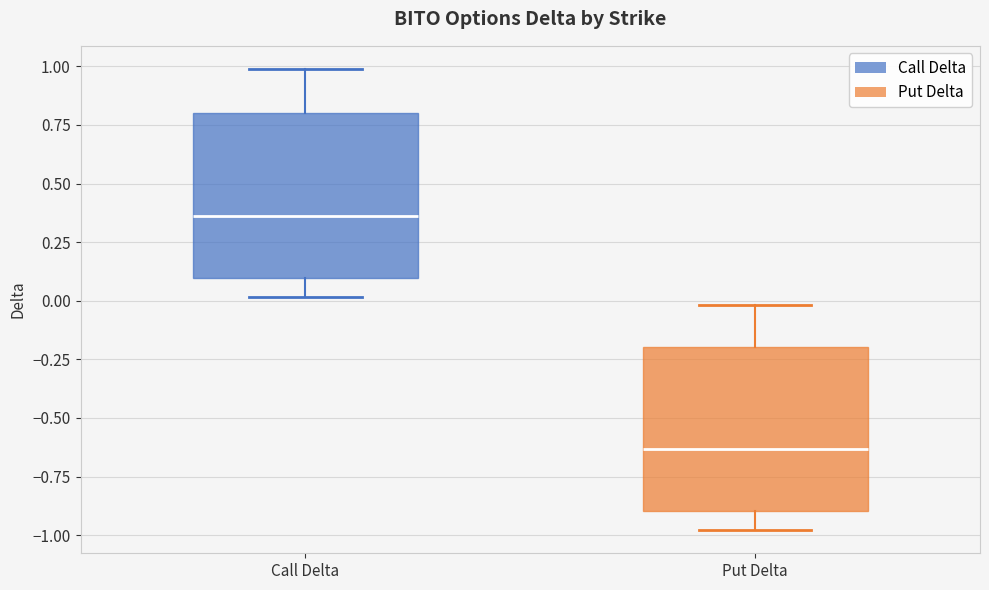

Reading left to right, read every box against the y-axis: the position of its median line, the range the box covers, and the ends of its whiskers. The values are not printed on the chart, so give them approximately, as read against the axis.

Call Delta: median 0.35, box 0.10 to 0.80, whiskers 0.00 to 1.00
Put Delta: median -0.65, box -0.90 to -0.20, whiskers -1.00 to 0.00